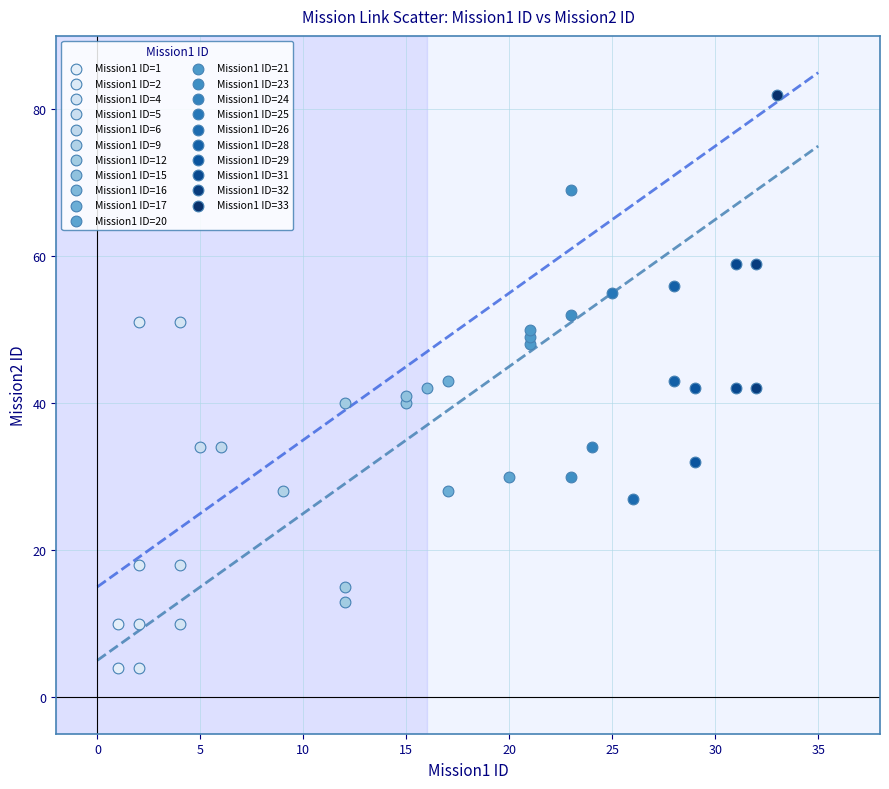

What are all the series names shown in the legend?

Mission1 ID=1, Mission1 ID=2, Mission1 ID=4, Mission1 ID=5, Mission1 ID=6, Mission1 ID=9, Mission1 ID=12, Mission1 ID=15, Mission1 ID=16, Mission1 ID=17, Mission1 ID=20, Mission1 ID=21, Mission1 ID=23, Mission1 ID=24, Mission1 ID=25, Mission1 ID=26, Mission1 ID=28, Mission1 ID=29, Mission1 ID=31, Mission1 ID=32, Mission1 ID=33